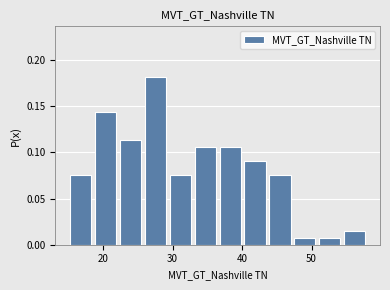

Read against the x-axis, roughly where is the centre of the tallest bar?

28